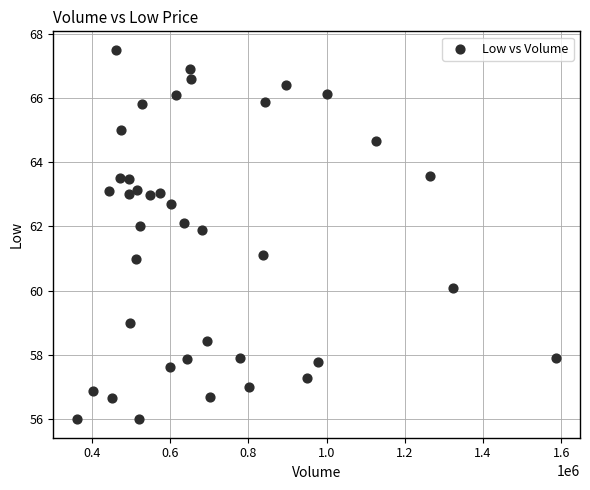

What is the range of X values (max minus min)?

1225100.0